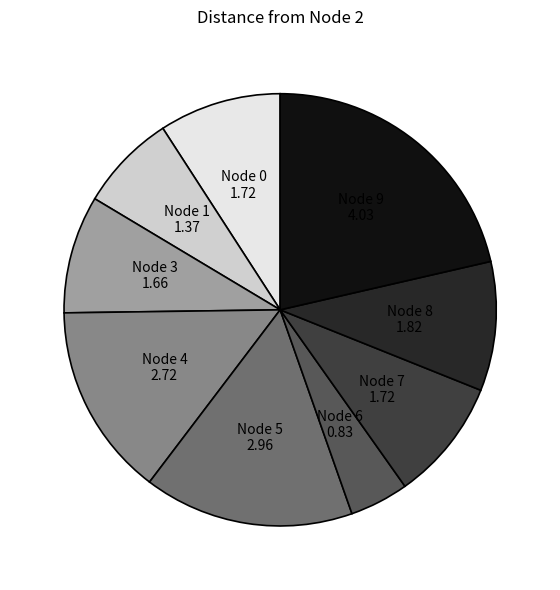

Is there a majority slice in this chart?

No